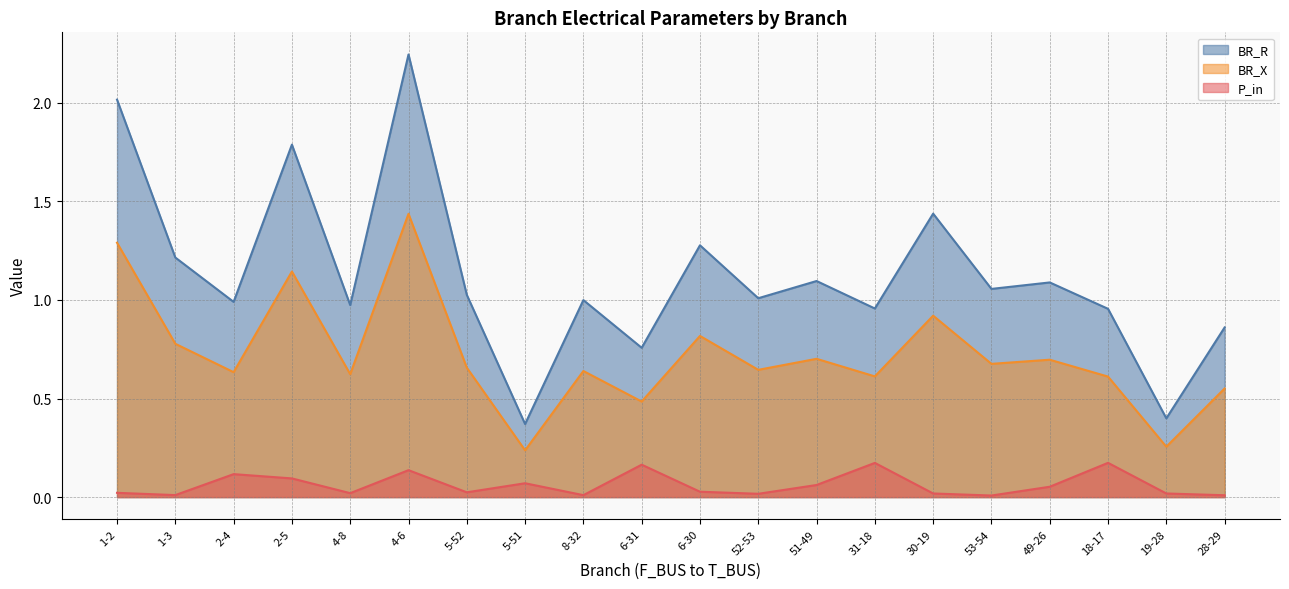

Which has a higher value, 5-52 or 1-3?

1-3